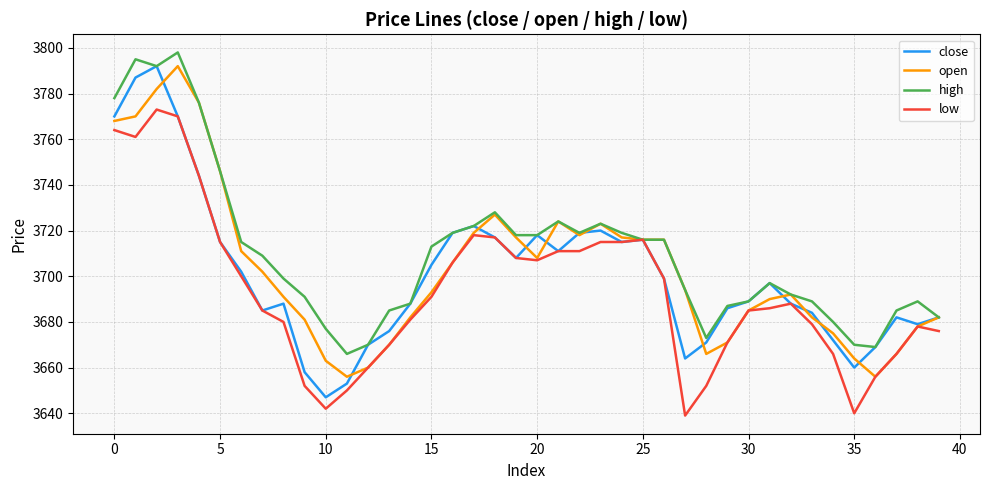

Which series has the widest spread of values?

close